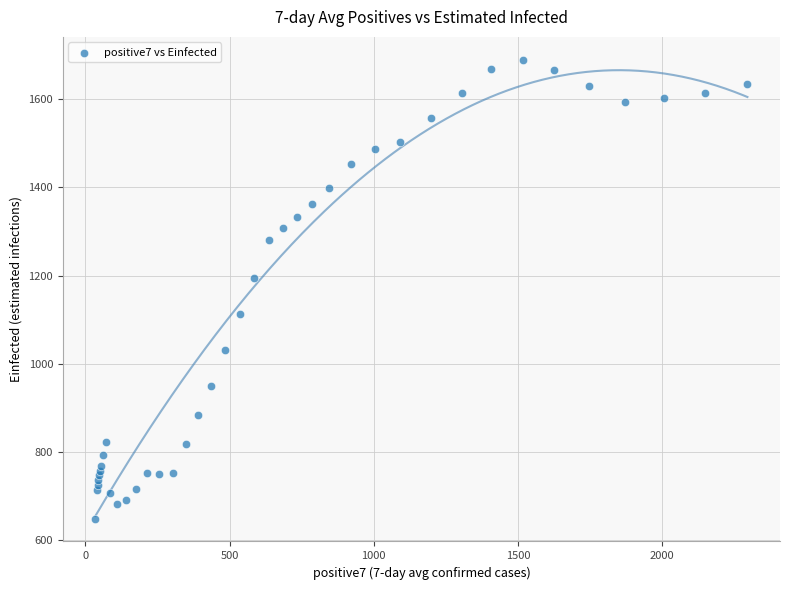

What Y value in the scatter plot is closest to 1169?

1193.9